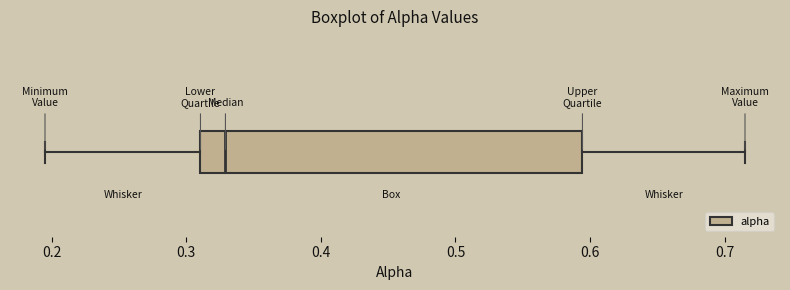

Read this box plot against the x-axis: the position of the median line, the range covered by the box, and the ends of both whiskers. The values are not printed on the chart, so give them approximately, as read against the axis.

median 0.33, box 0.31 to 0.59, whiskers 0.20 to 0.72